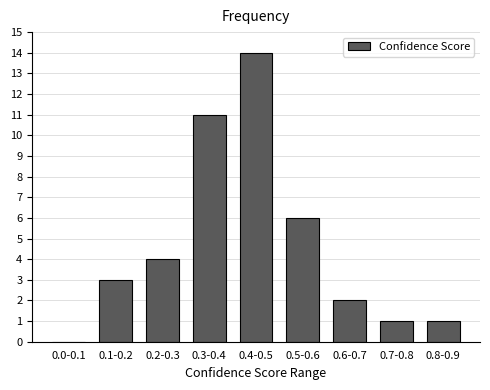

Reading left to right, list all the values displayed in this chart.

0.0-0.1=0	0.1-0.2=3	0.2-0.3=4	0.3-0.4=11	0.4-0.5=14	0.5-0.6=6	0.6-0.7=2	0.7-0.8=1	0.8-0.9=1